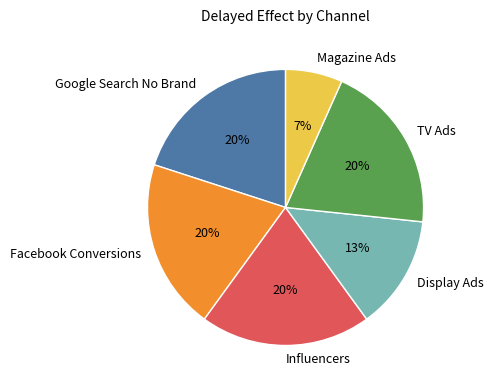

Combined, do Google Search No Brand and Display Ads account for over 50%?

No